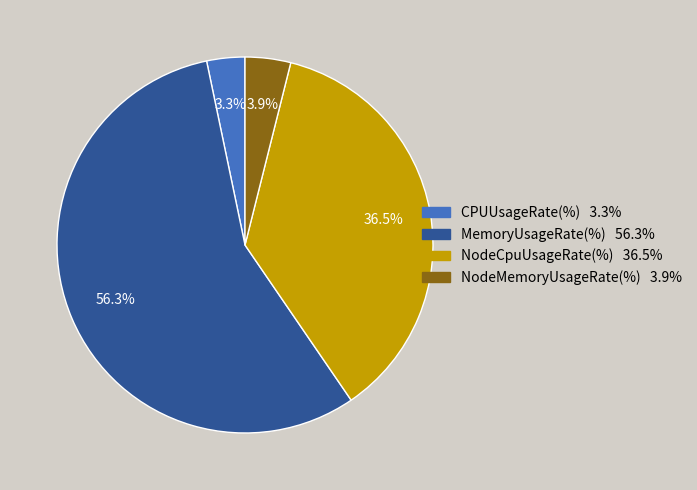

To the nearest percent, what portion does CPUUsageRate(%) represent?

3%